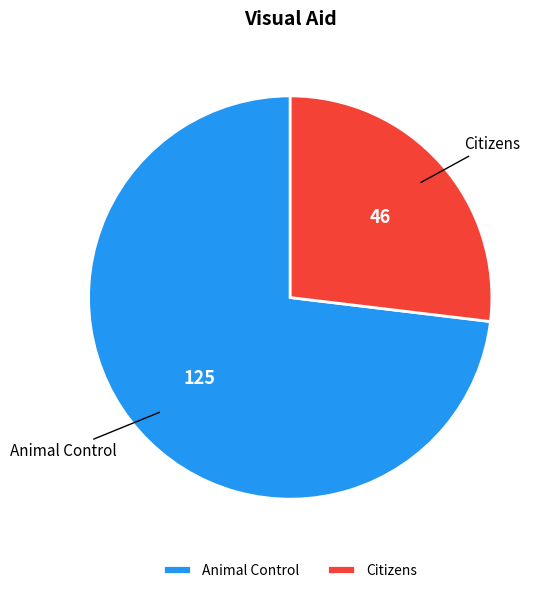

Does any single category account for the majority?

Yes